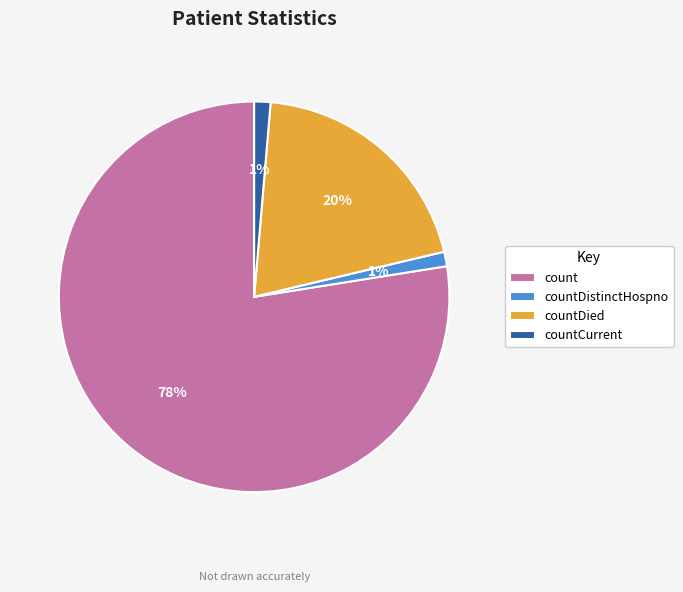

Which has a higher value, countDistinctHospno or count?

count